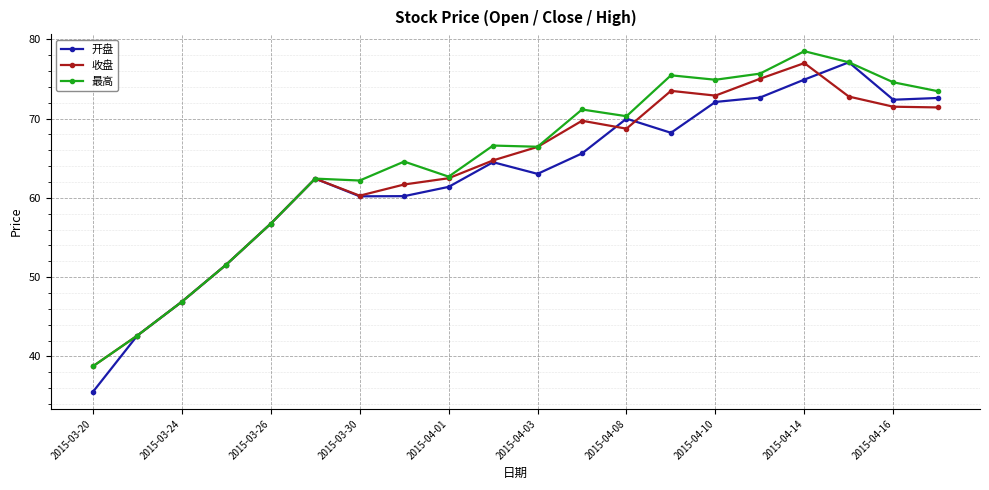

What is the minimum value shown in the chart?

35.5